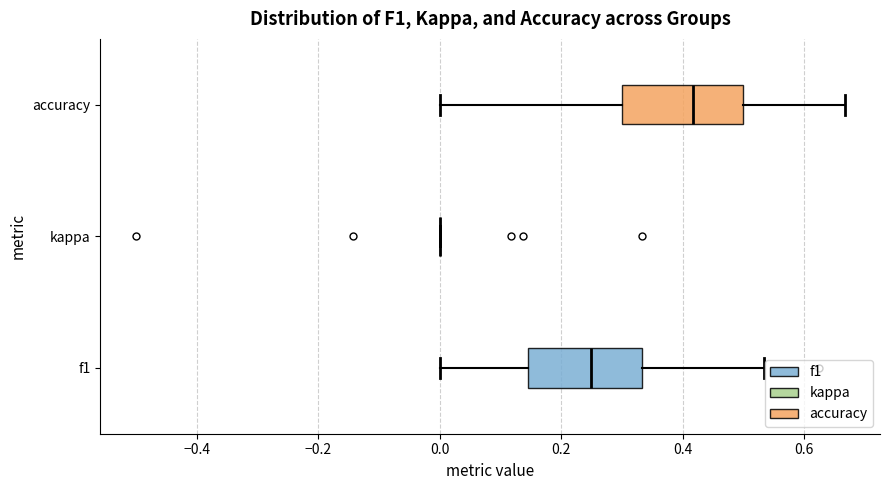

Reading bottom to top, read every box against the x-axis: the position of its median line, the range the box covers, and the ends of its whiskers. The values are not printed on the chart, so give them approximately, as read against the axis.

f1: median 0.24, box 0.14 to 0.34, whiskers 0.00 to 0.54
kappa: box collapsed to a line at 0.00, whiskers 0.00 to 0.00
accuracy: median 0.42, box 0.30 to 0.50, whiskers 0.00 to 0.66